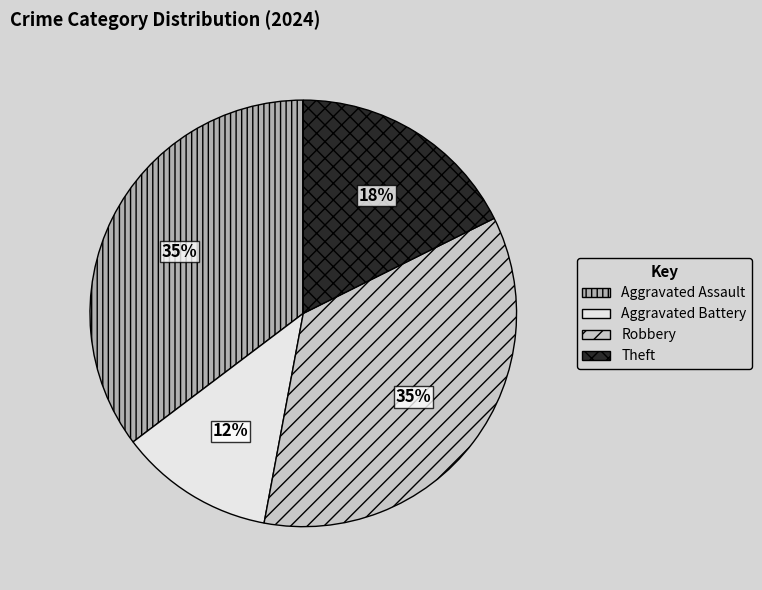

Is the sum of Aggravated Battery and Aggravated Assault greater than half?

No